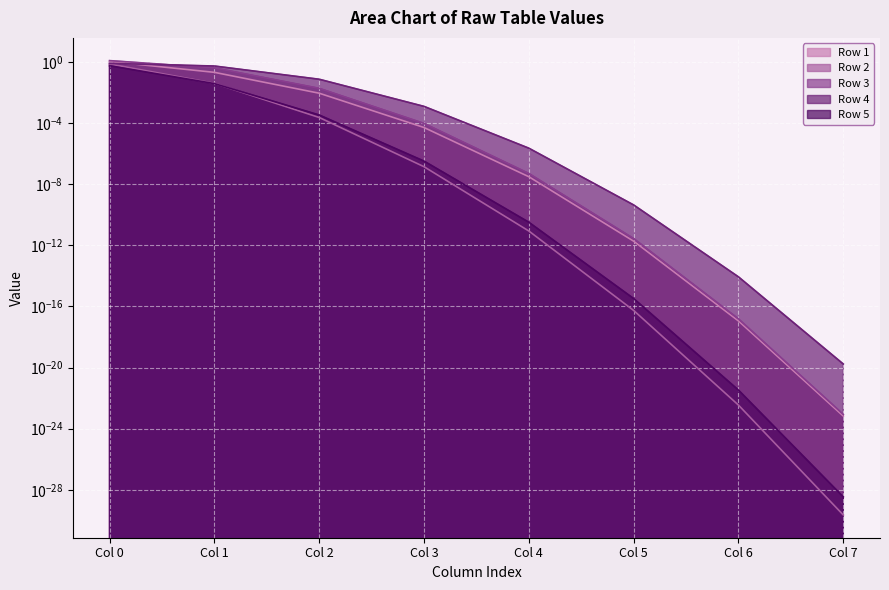

Reading left to right, list all the values displayed in this chart.

Row 1: Col 0=1.1	Col 1=0.2	Col 2=0.0	Col 3=0.0	Col 4=0.0	Col 5=0.0	Col 6=0.0	Col 7=0.0
Row 2: Col 0=0.7	Col 1=0.0	Col 2=0.0	Col 3=0.0	Col 4=0.0	Col 5=0.0	Col 6=0.0	Col 7=0.0
Row 3: Col 0=1.2	Col 1=0.4	Col 2=0.0	Col 3=0.0	Col 4=0.0	Col 5=0.0	Col 6=0.0	Col 7=0.0
Row 4: Col 0=0.8	Col 1=0.5	Col 2=0.1	Col 3=0.0	Col 4=0.0	Col 5=0.0	Col 6=0.0	Col 7=0.0
Row 5: Col 0=0.6	Col 1=0.0	Col 2=0.0	Col 3=0.0	Col 4=0.0	Col 5=0.0	Col 6=0.0	Col 7=0.0